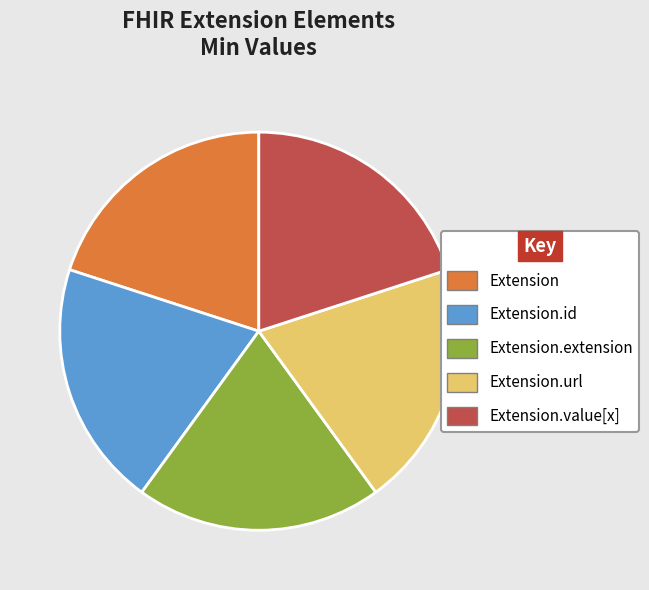

True or false: Extension.url accounts for 20% of the total.

True